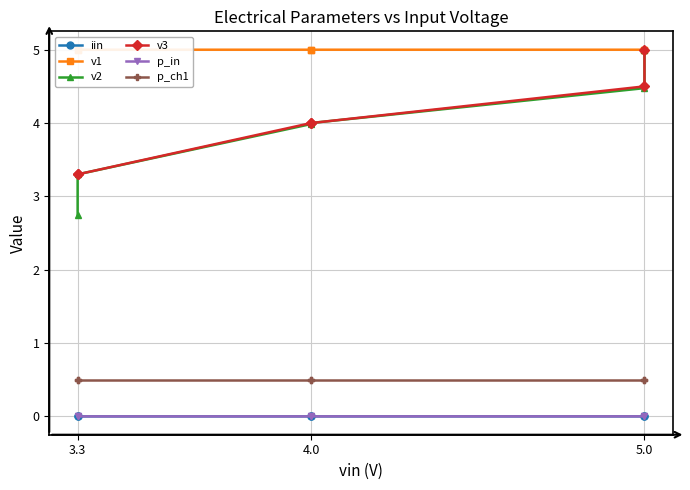

Between 3.3 and 5.0, which is larger?

3.3